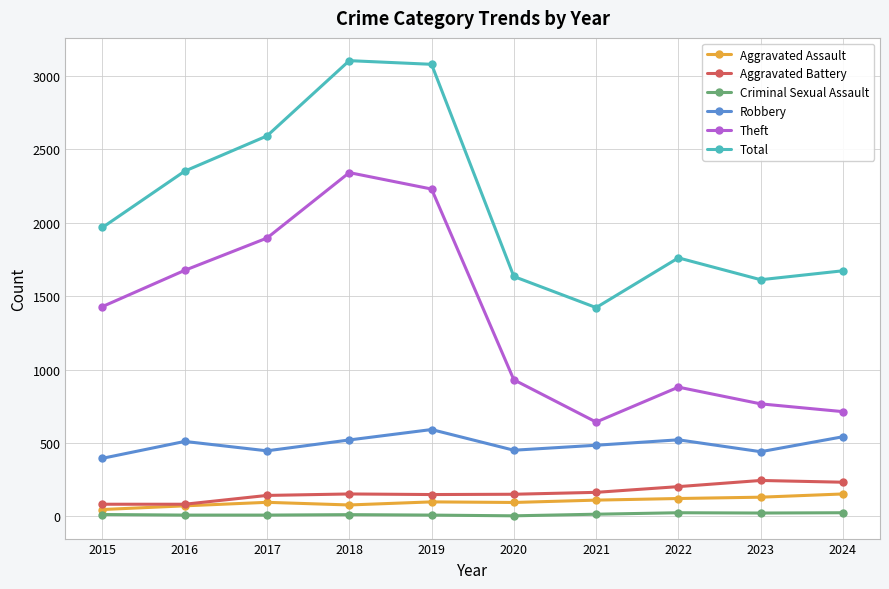

True or false: Robbery and Aggravated Assault intersect in this chart.

False